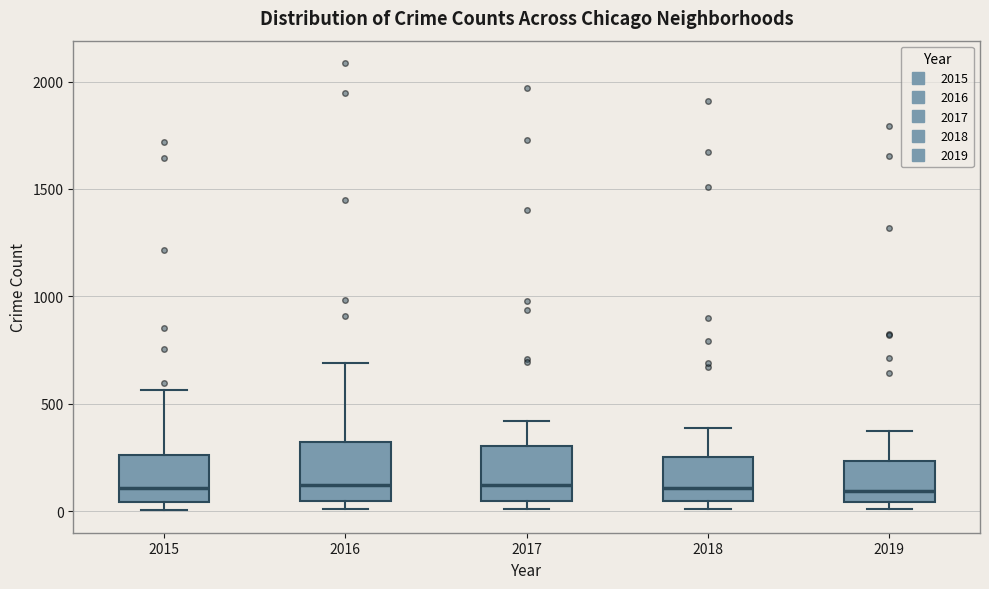

Reading left to right, transcribe this box plot: for each box, give where its median line is, the range the box spans, and where its two whiskers end, as read against the y-axis. The values are not printed on the chart, so give them approximately, as read against the axis.

2015: median 100, box 50 to 250, whiskers 0 to 550
2016: median 150, box 50 to 300, whiskers 0 to 700
2017: median 100, box 50 to 300, whiskers 0 to 400
2018: median 100, box 50 to 250, whiskers 0 to 400
2019: median 100, box 50 to 250, whiskers 0 to 400